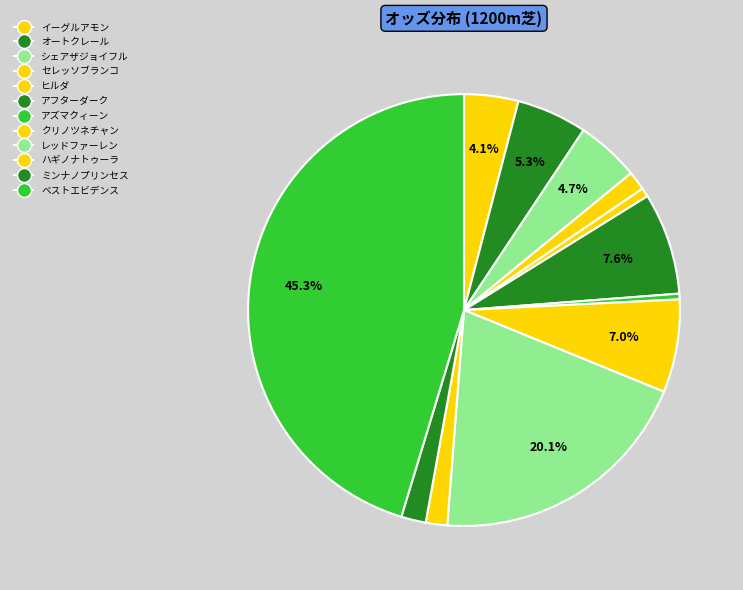

Does アフターダーク represent more than half of the total?

No